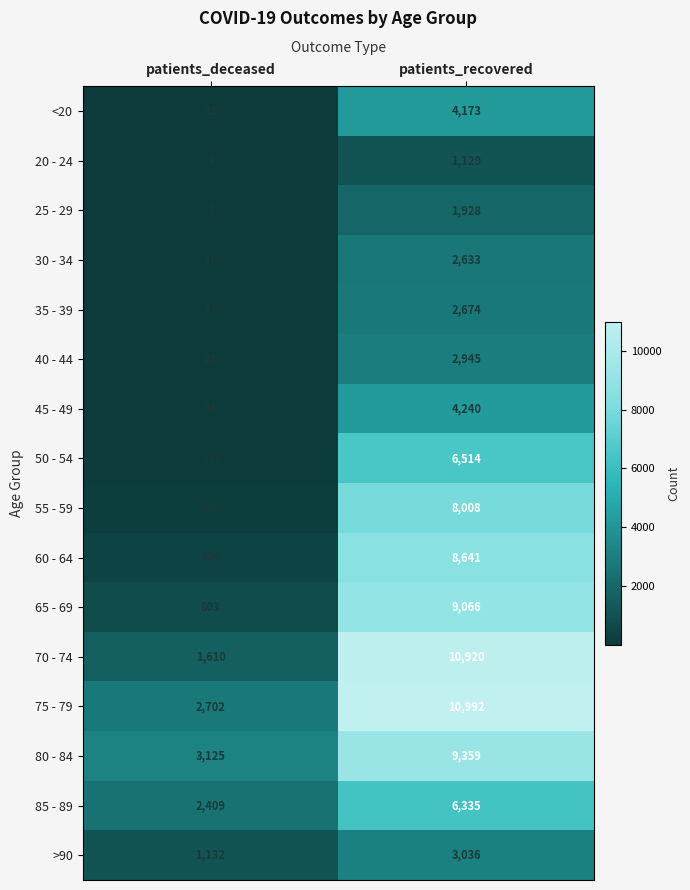

Rank the series at patients_recovered from highest to lowest value.

75 - 79, 70 - 74, 80 - 84, 65 - 69, 60 - 64, 55 - 59, 50 - 54, 85 - 89, 45 - 49, <20, >90, 40 - 44, 35 - 39, 30 - 34, 25 - 29, 20 - 24